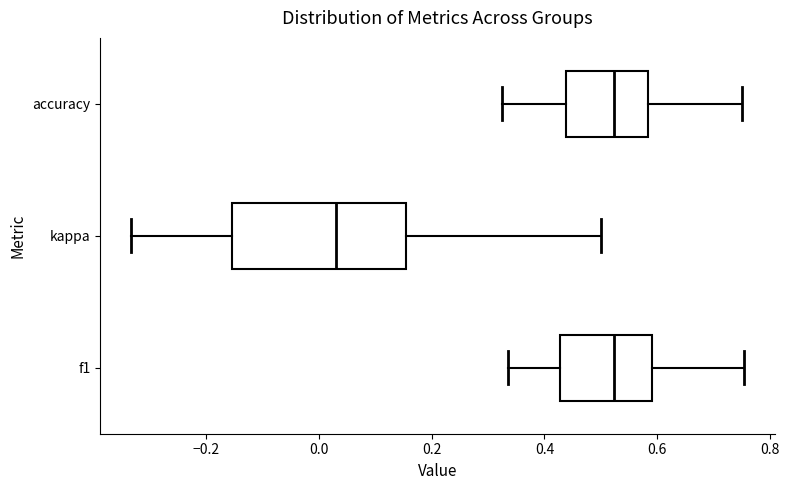

Reading bottom to top, transcribe this box plot: for each box, give where its median line is, the range the box spans, and where its two whiskers end, as read against the x-axis. The values are not printed on the chart, so give them approximately, as read against the axis.

f1: median 0.52, box 0.42 to 0.60, whiskers 0.34 to 0.76
kappa: median 0.02, box -0.16 to 0.16, whiskers -0.34 to 0.50
accuracy: median 0.52, box 0.44 to 0.58, whiskers 0.32 to 0.76